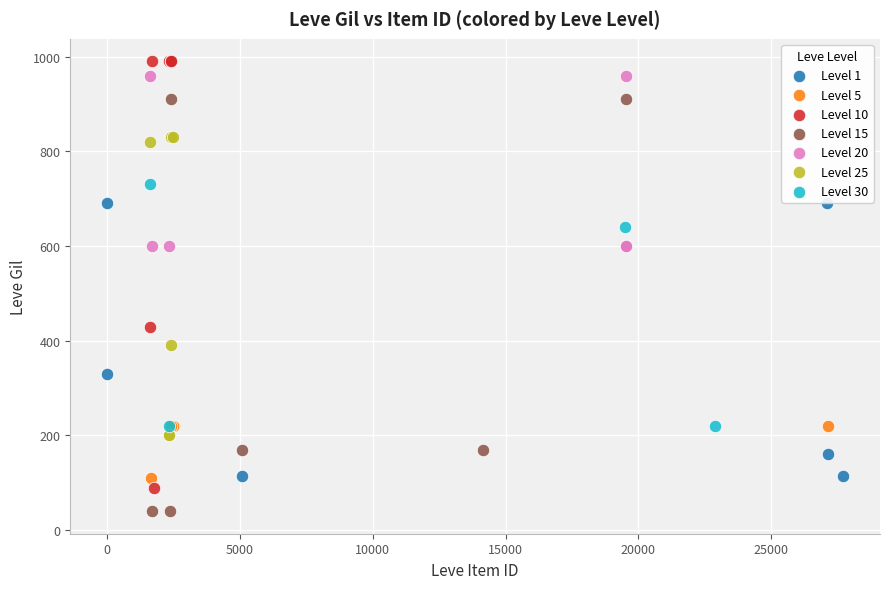

Which series contains the lowest Y value?

Level 15